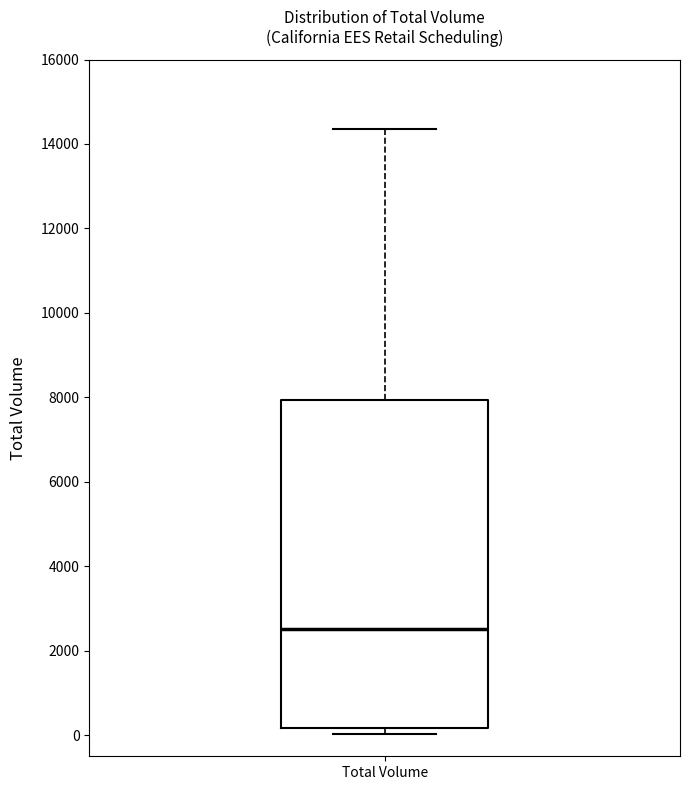

Read this box plot against the y-axis: the position of the median line, the range covered by the box, and the ends of both whiskers. The values are not printed on the chart, so give them approximately, as read against the axis.

median 2600, box 200 to 8000, whiskers 0 to 14400